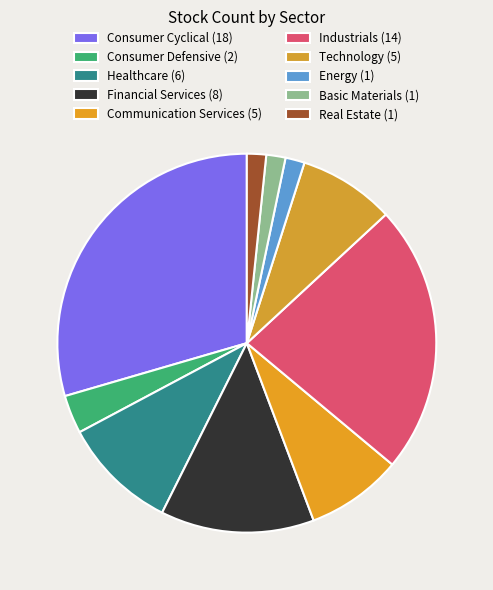

Which slice is the largest?

Consumer Cyclical